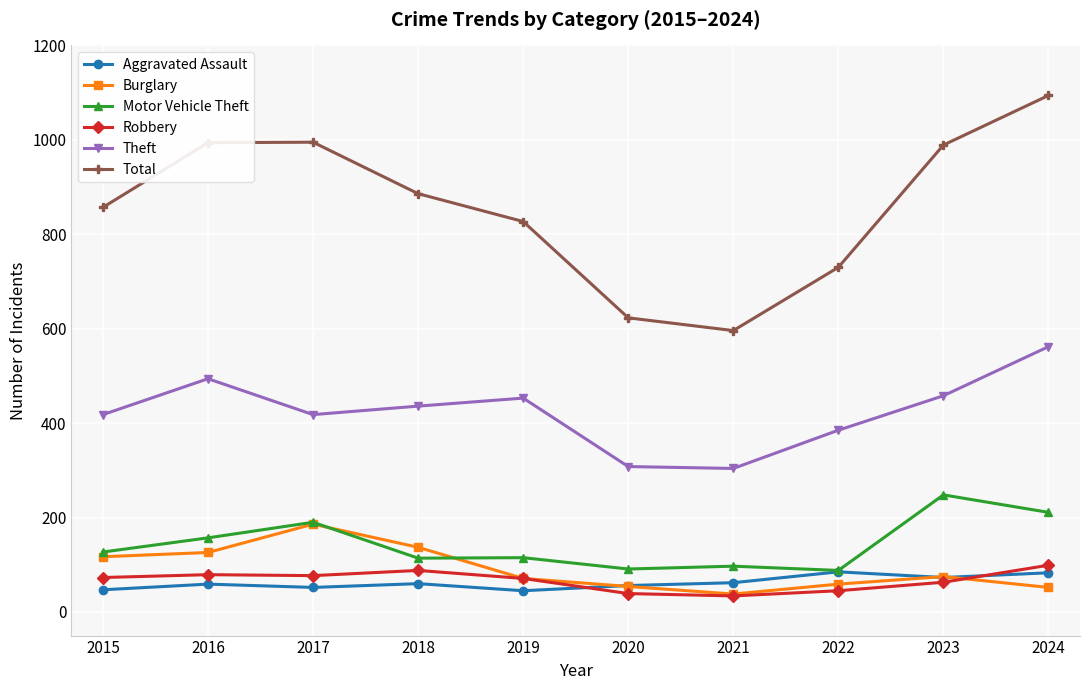

Count the number of categories in the chart.

10